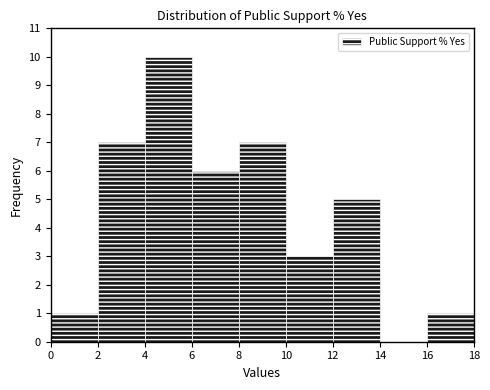

What is the height of the bar covering 2 to 4 on the x-axis? The values are not printed on the chart, so give them approximately, as read against the axis.

7